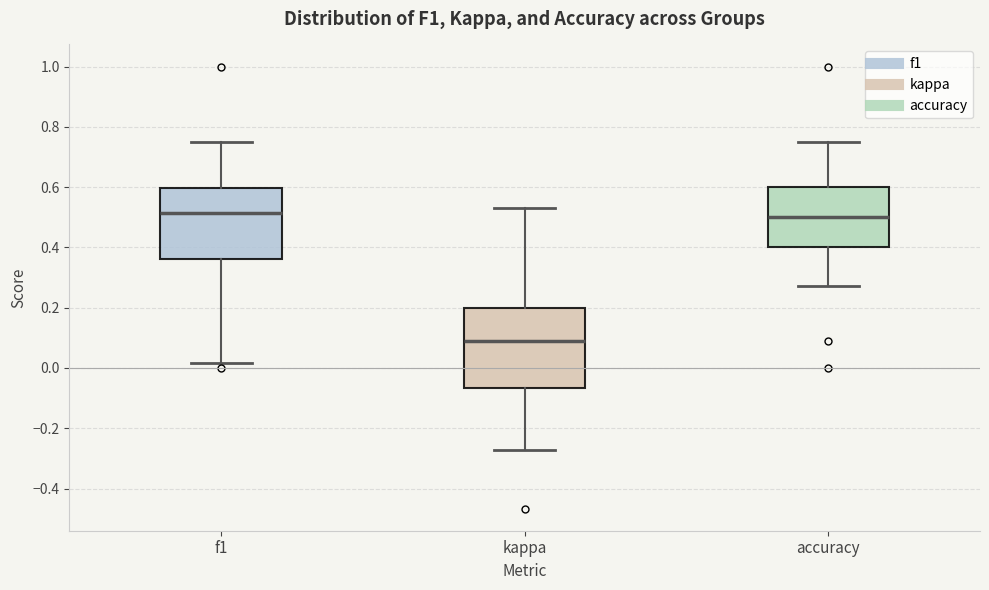

Which box is the tallest, from its lower edge to its upper edge?

kappa